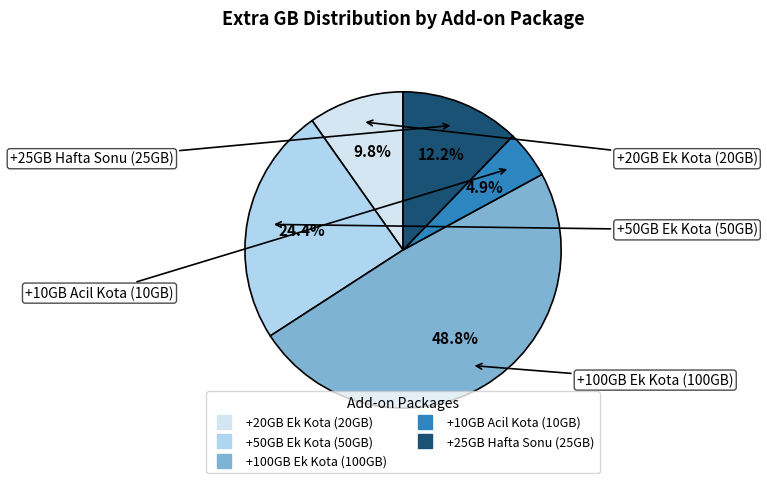

Does any single category account for the majority?

No